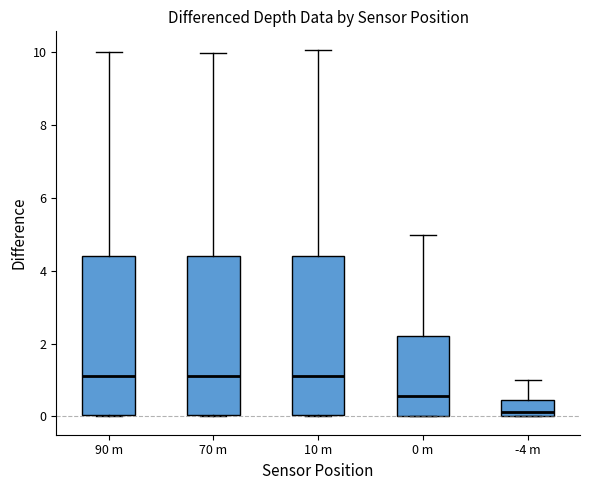

Where is the lower edge of the box for -4 m on the y-axis? The values are not printed on the chart, so give them approximately, as read against the axis.

0.0